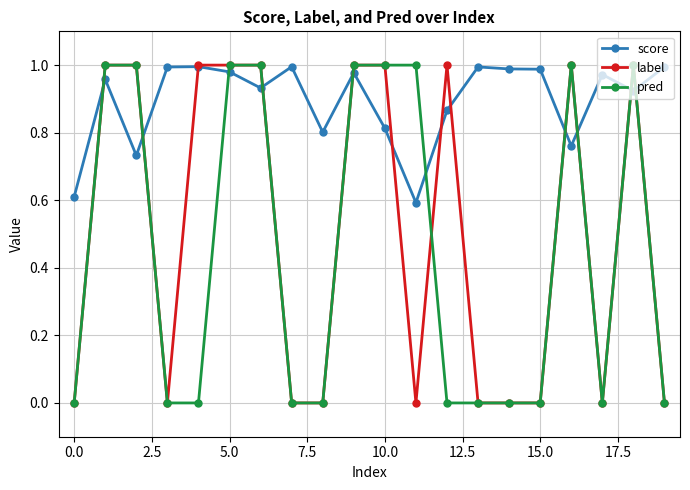

True or false: pred and score intersect in this chart.

True